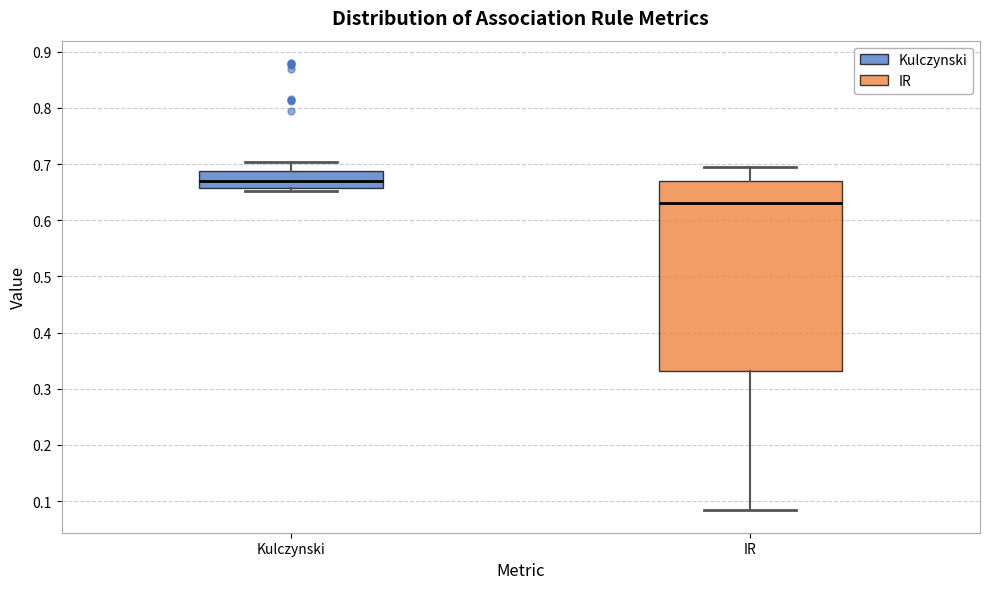

Reading left to right, read every box against the y-axis: the position of its median line, the range the box covers, and the ends of its whiskers. The values are not printed on the chart, so give them approximately, as read against the axis.

Kulczynski: median 0.67, box 0.66 to 0.69, whiskers 0.65 to 0.70
IR: median 0.63, box 0.33 to 0.67, whiskers 0.08 to 0.69